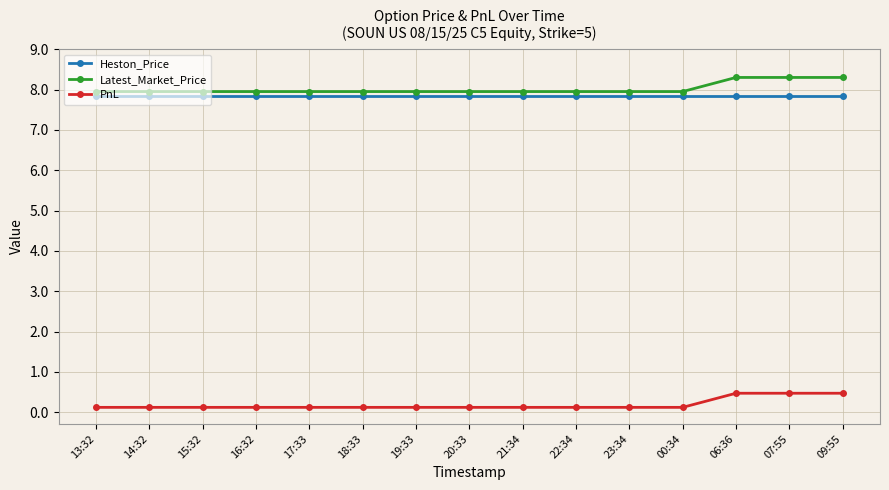

Rank the series at 23:34 from lowest to highest value.

PnL, Heston_Price, Latest_Market_Price